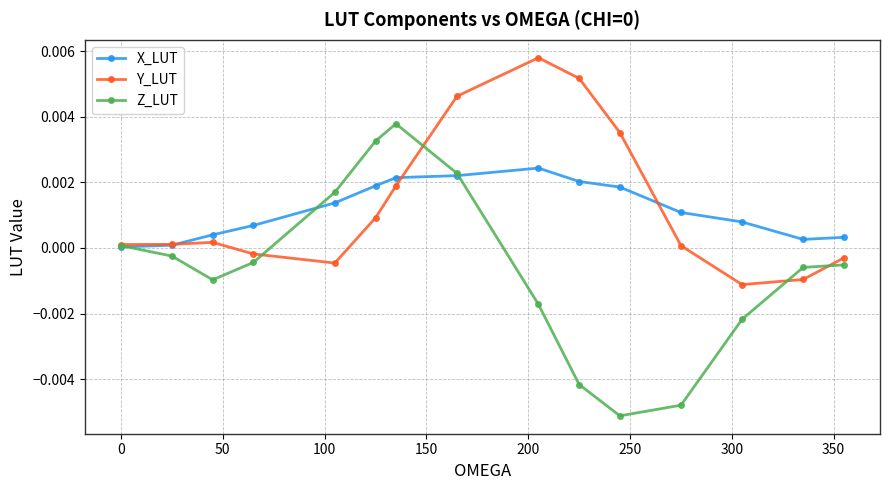

List the series in order of their peak value, lowest first.

X_LUT, Z_LUT, Y_LUT